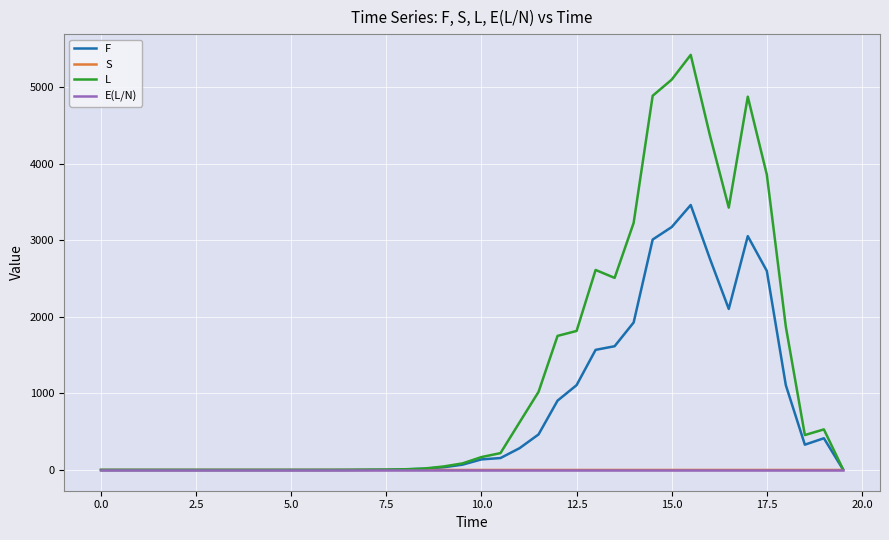

Which series has the largest total across all categories?

L